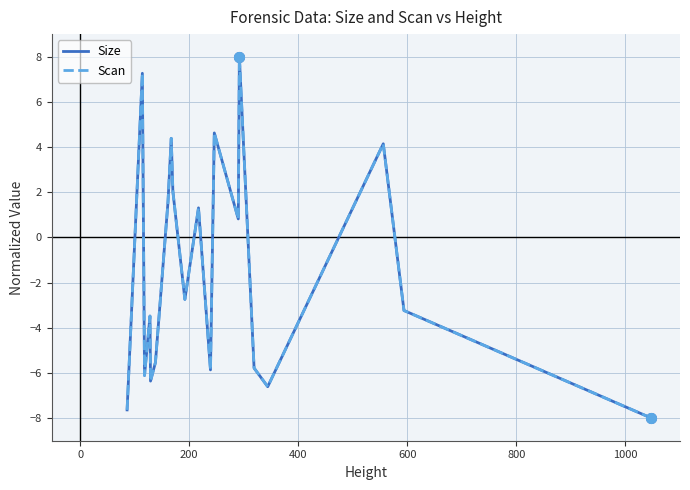

What is the greatest value displayed?

8.0